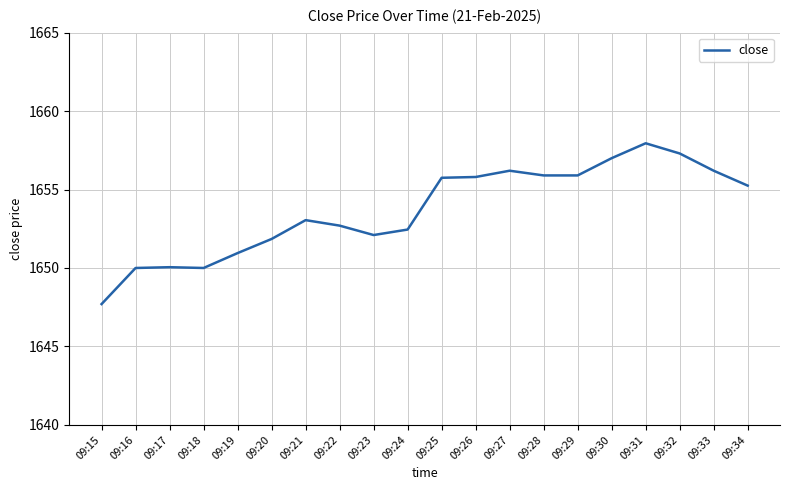

Where does the data first go above 1655?

09:25